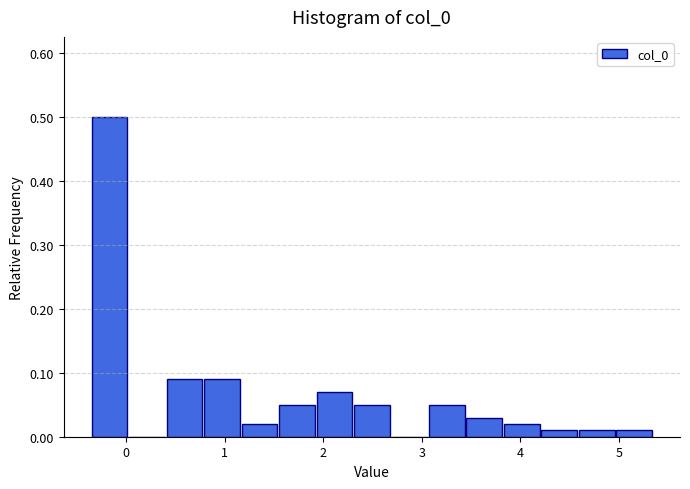

Around what value on the x-axis is the tallest bar? Give the approximate position of its centre, as read against the axis.

-0.2